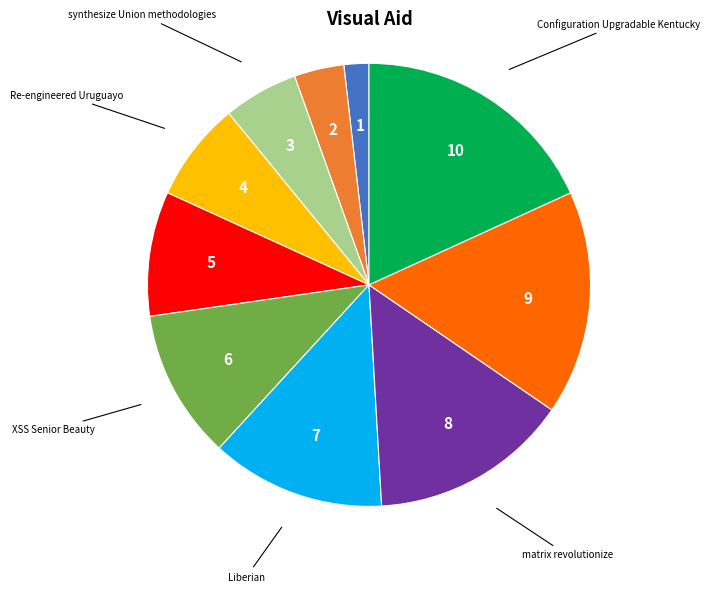

Does any single category account for the majority?

No